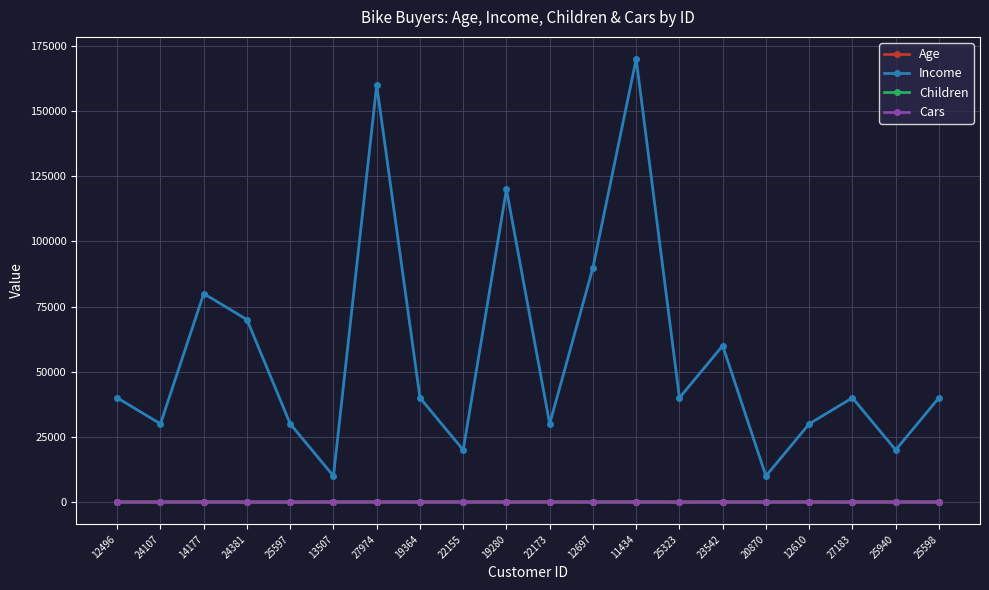

Where is the first local maximum for Income?

14177